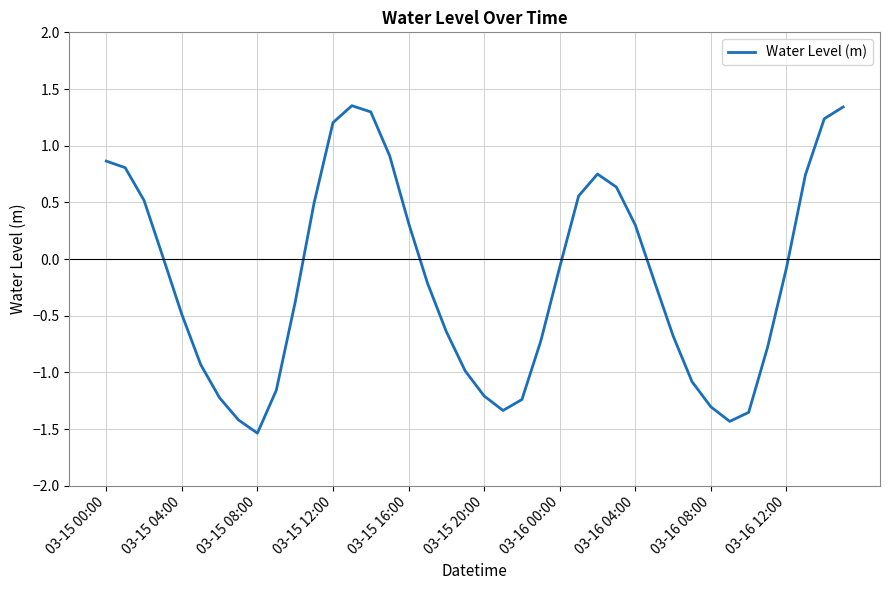

What is the smallest value displayed?

-1.5